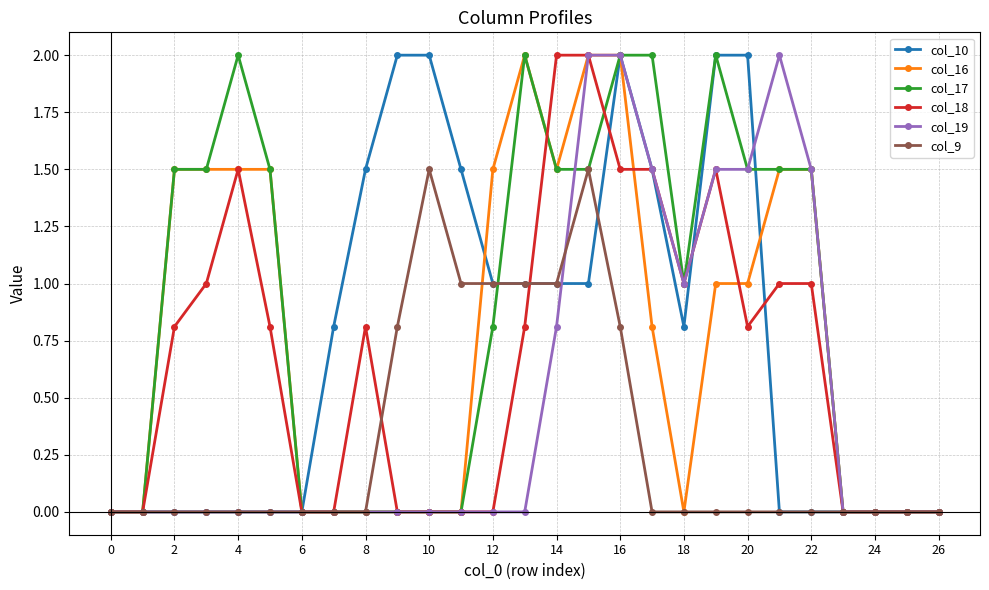

What is the greatest value displayed?

2.0